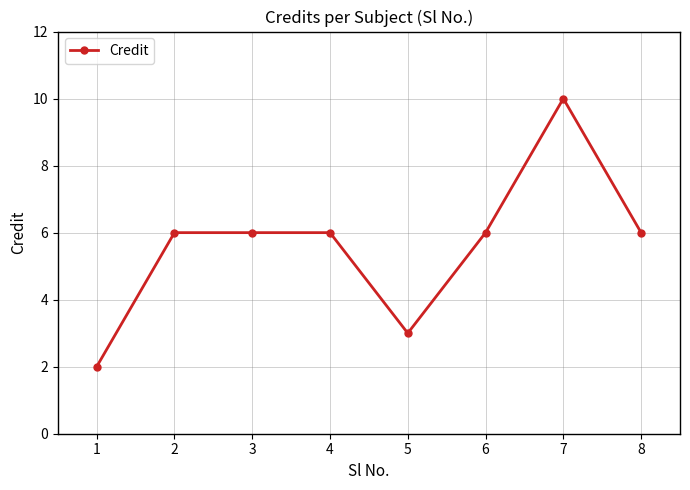

What is the difference between the maximum and minimum values?

8